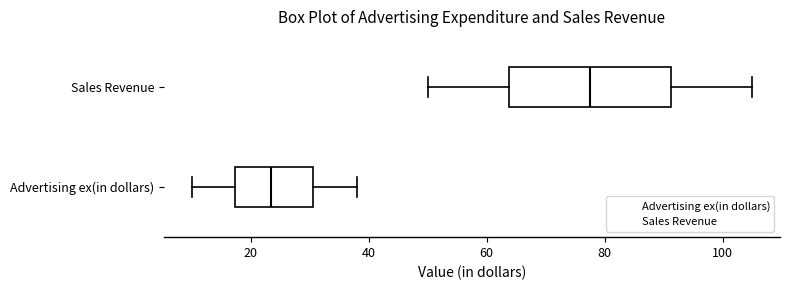

Reading bottom to top, read every box against the x-axis: the position of its median line, the range the box covers, and the ends of its whiskers. The values are not printed on the chart, so give them approximately, as read against the axis.

Advertising ex(in dollars): median 24, box 18 to 30, whiskers 10 to 38
Sales Revenue: median 78, box 64 to 92, whiskers 50 to 106